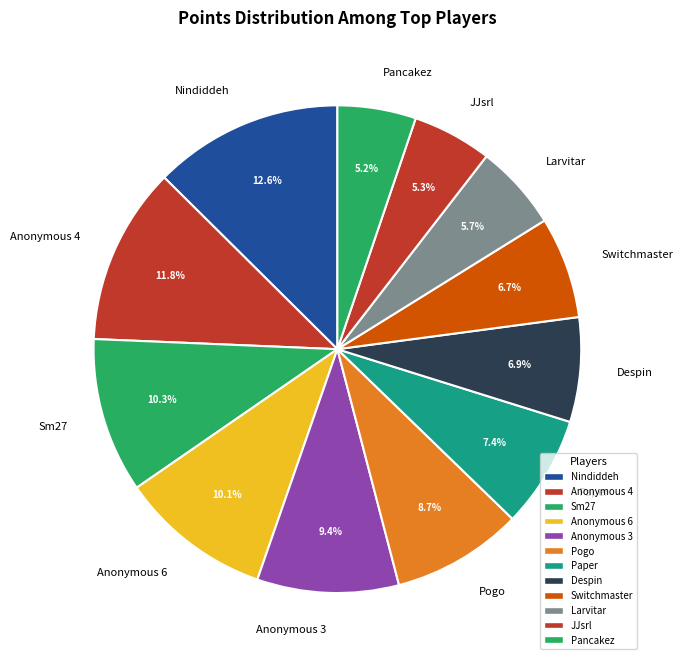

What percentage is the Pogo slice, to the nearest percent?

9%